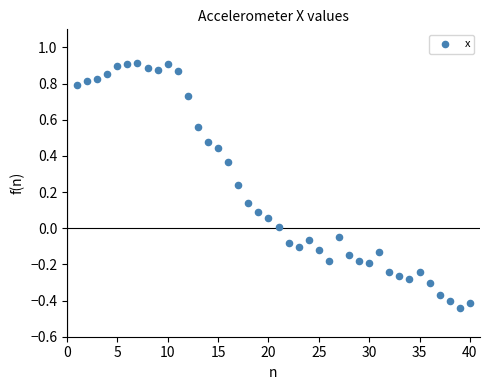

What is the range of Y values (max minus min)?

1.4